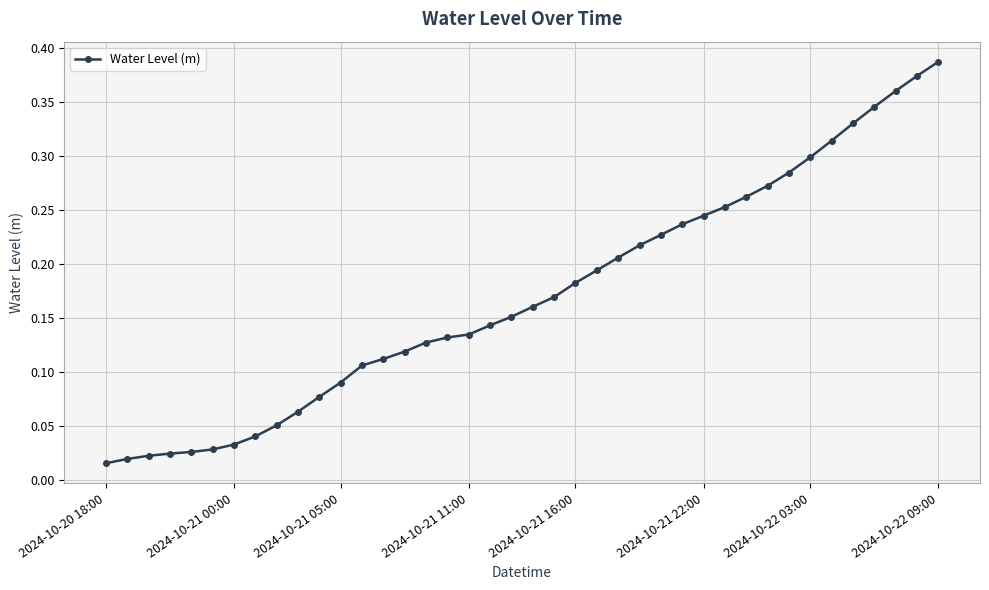

What is the sum of all values?

6.8